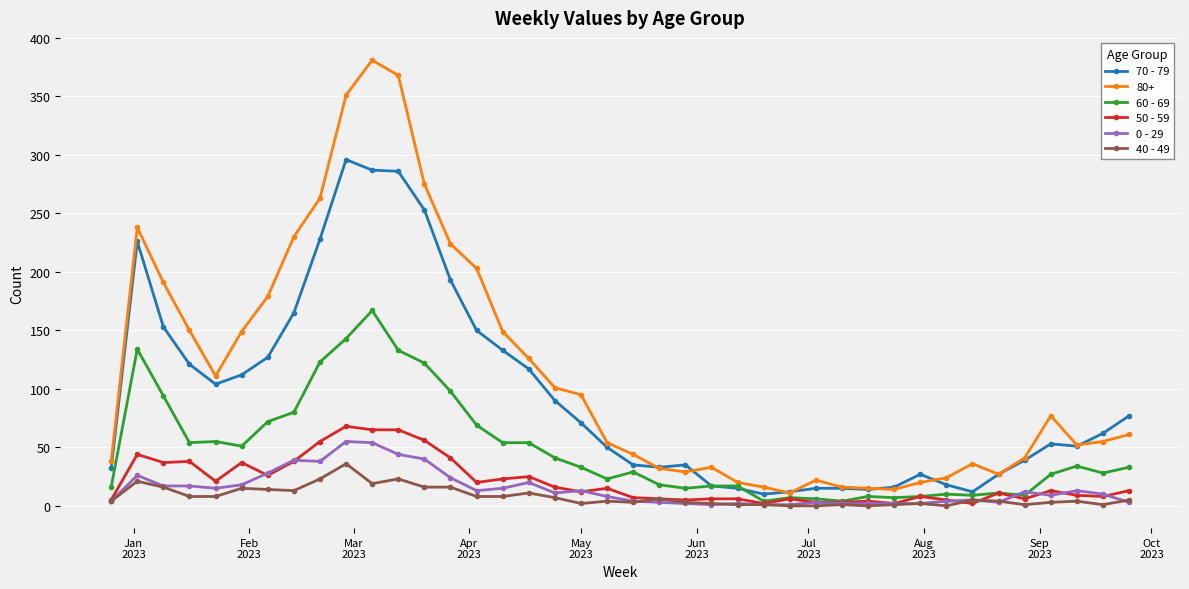

True or false: 80+ and 40 - 49 intersect in this chart.

False